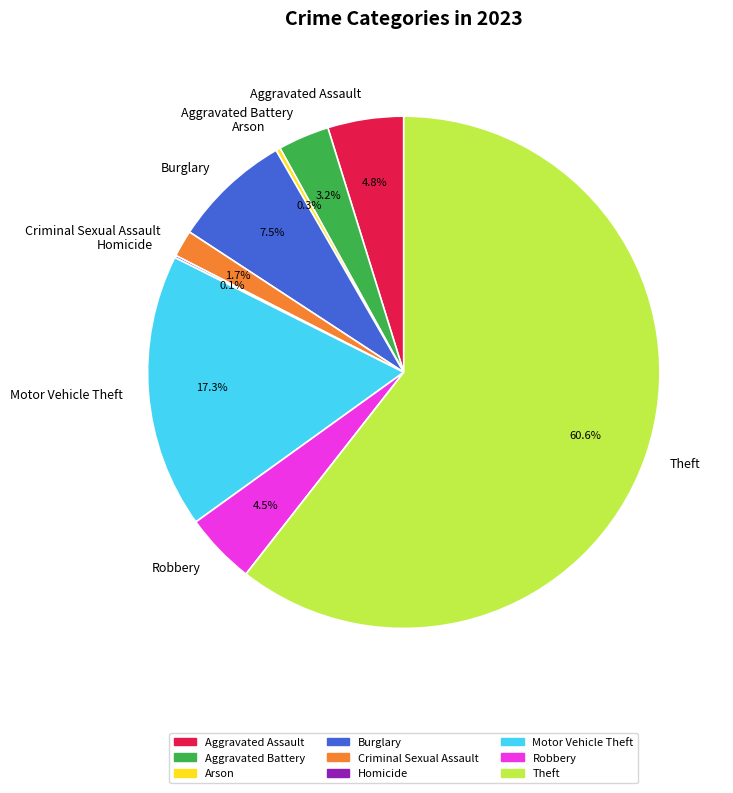

Which slice represents more than half of the pie?

Theft